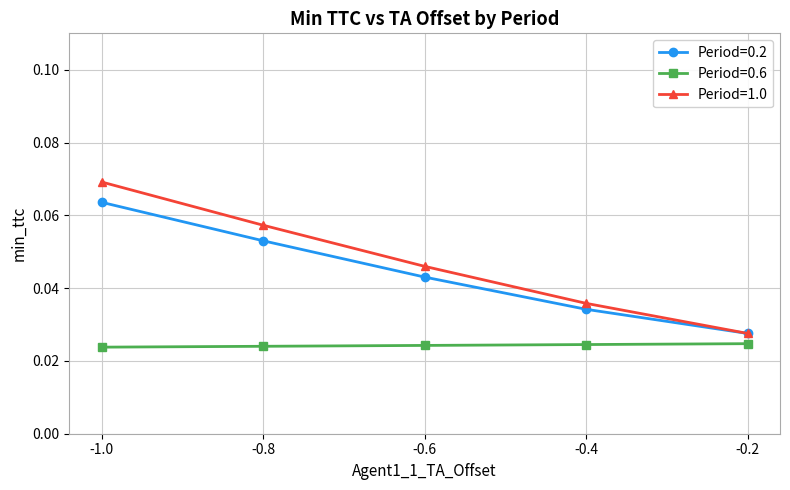

Which series has the largest total across all categories?

Period=1.0